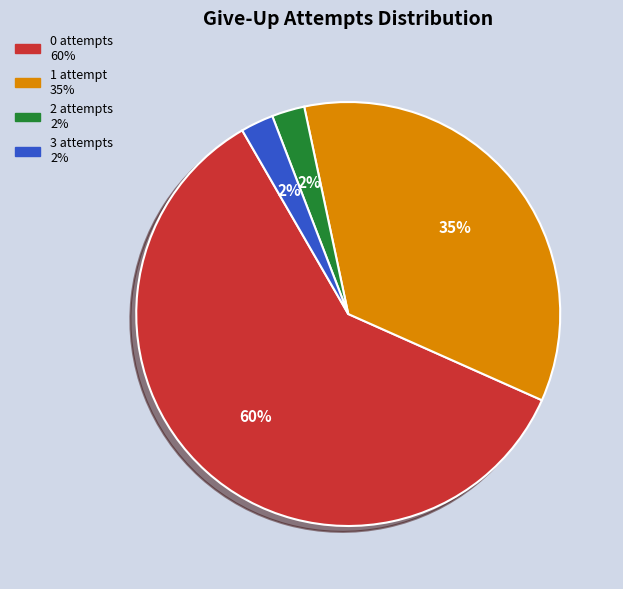

Does any single category account for the majority?

Yes